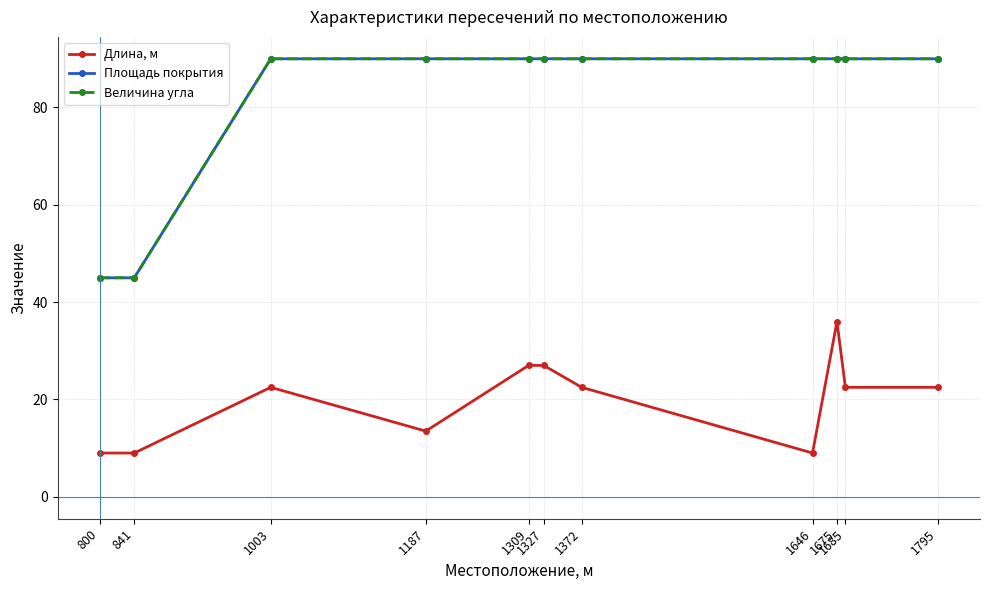

Which category has the lowest value in the Длина, м series?

800